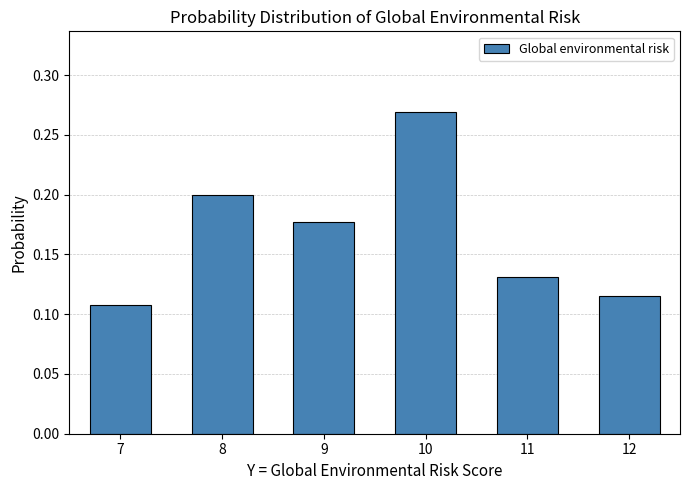

What is the change in value from 8 to 10?

+0.1